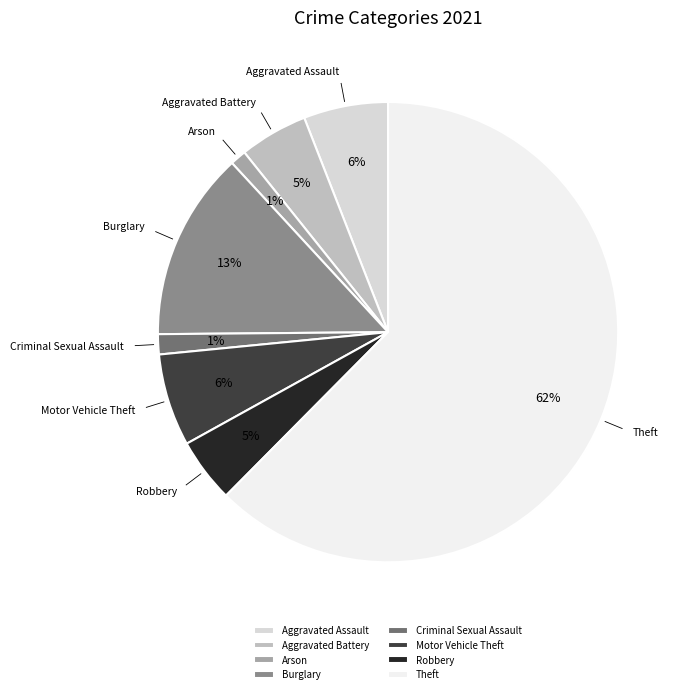

Is Aggravated Battery the majority of the pie?

No